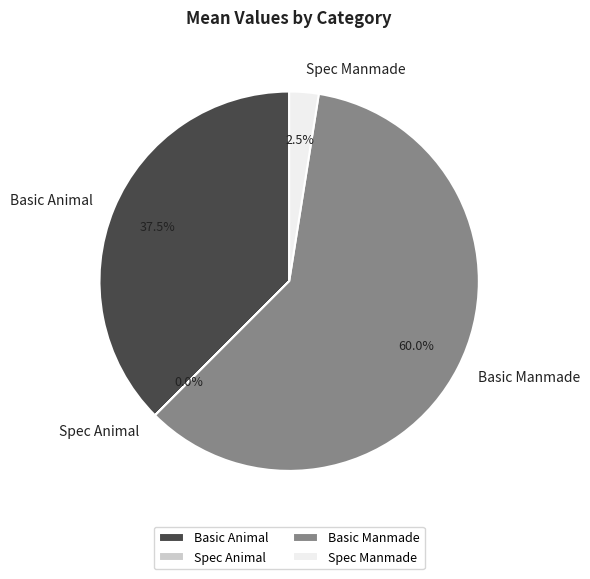

Is there a majority slice in this chart?

Yes